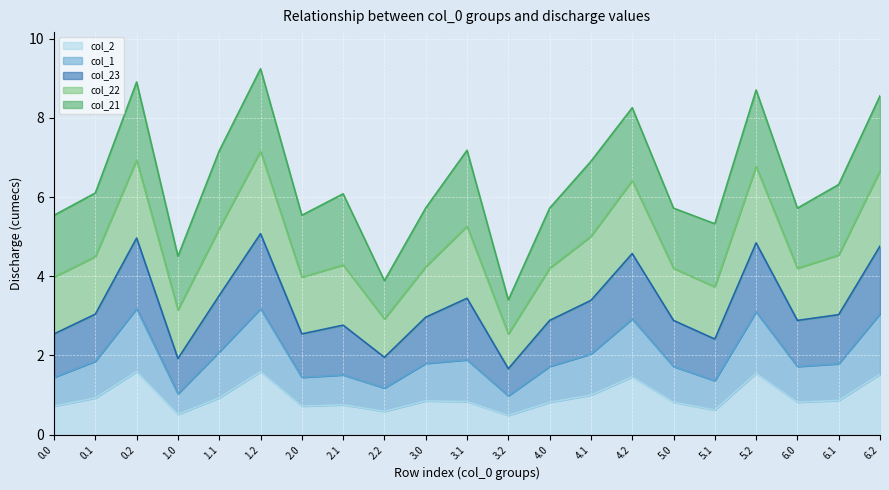

What is the difference between the col_2 values at 1.2 and 0.1?

0.7